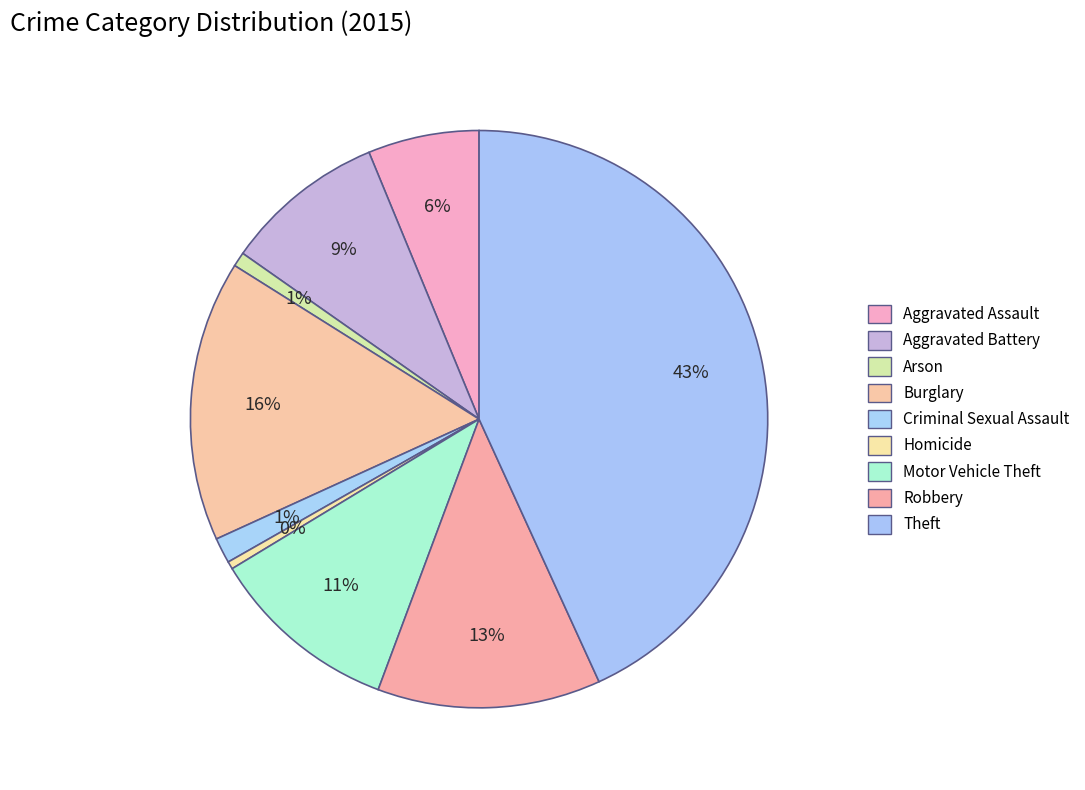

How many slices are in this pie chart?

9